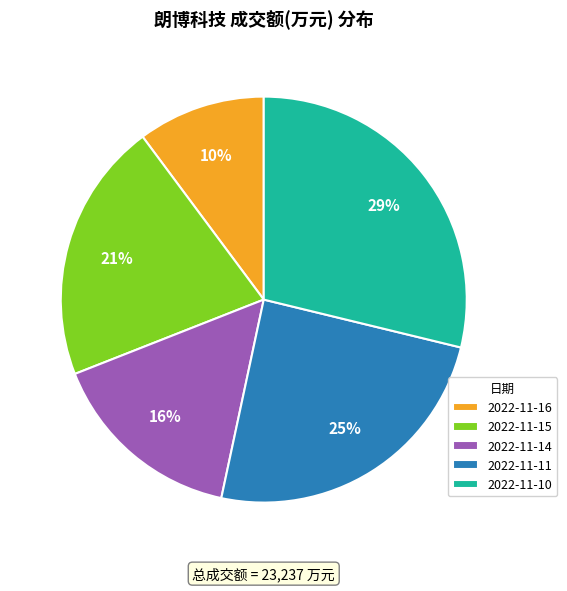

To the nearest percent, what is the average slice percentage?

20%